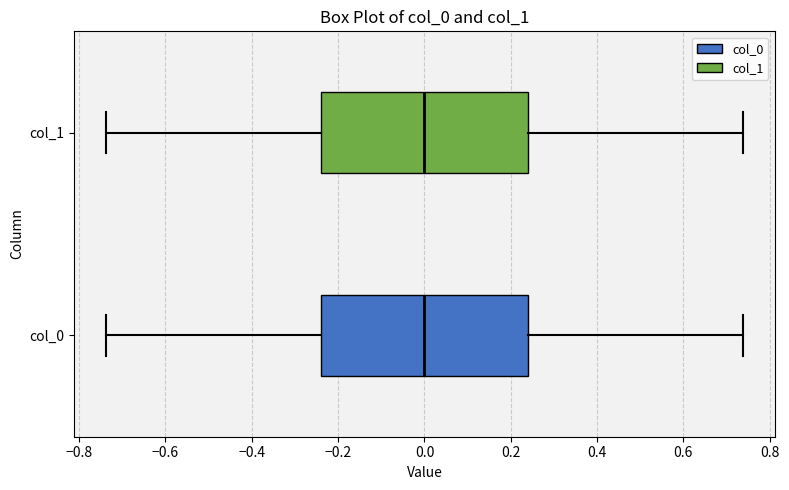

Reading bottom to top, read every box against the x-axis: the position of its median line, the range the box covers, and the ends of its whiskers. The values are not printed on the chart, so give them approximately, as read against the axis.

col_0: median 0.00, box -0.24 to 0.24, whiskers -0.74 to 0.74
col_1: median 0.00, box -0.24 to 0.24, whiskers -0.74 to 0.74